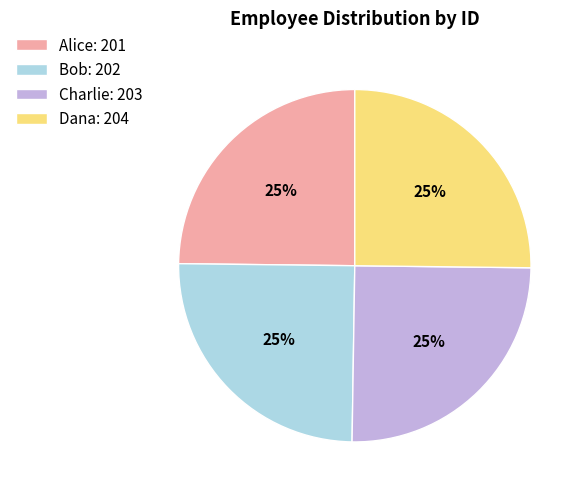

True or false: Dana: 204 accounts for 25% of the total.

True